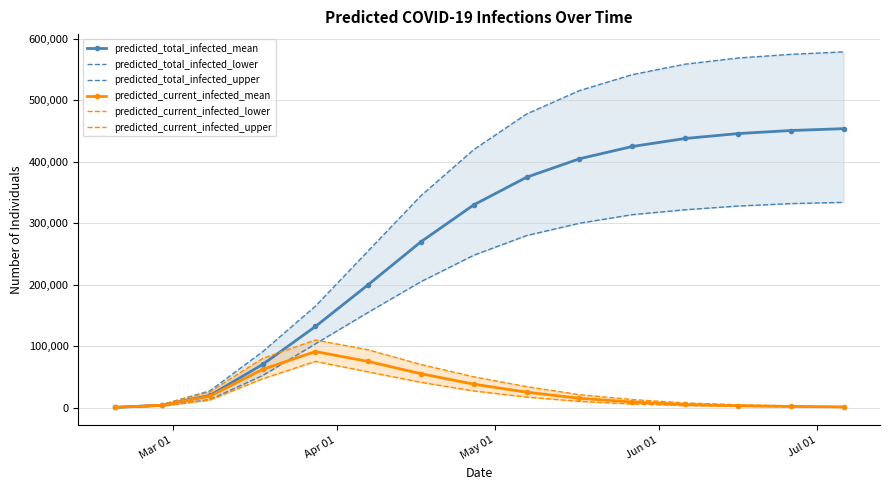

True or false: predicted_current_infected_mean has more than 0 points higher than both neighbors.

True